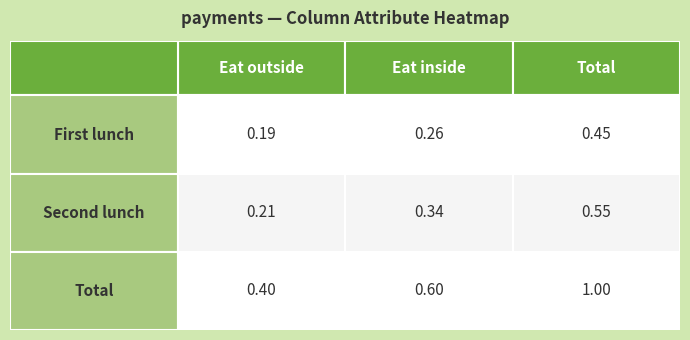

Between 1 and 2, which series saw the biggest shift?

Total